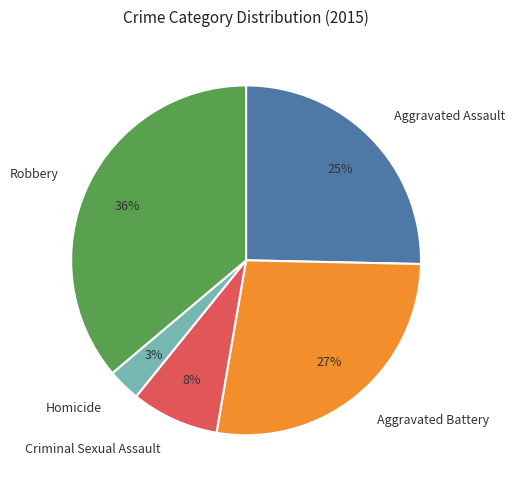

Which category has the smallest portion of the pie?

Homicide